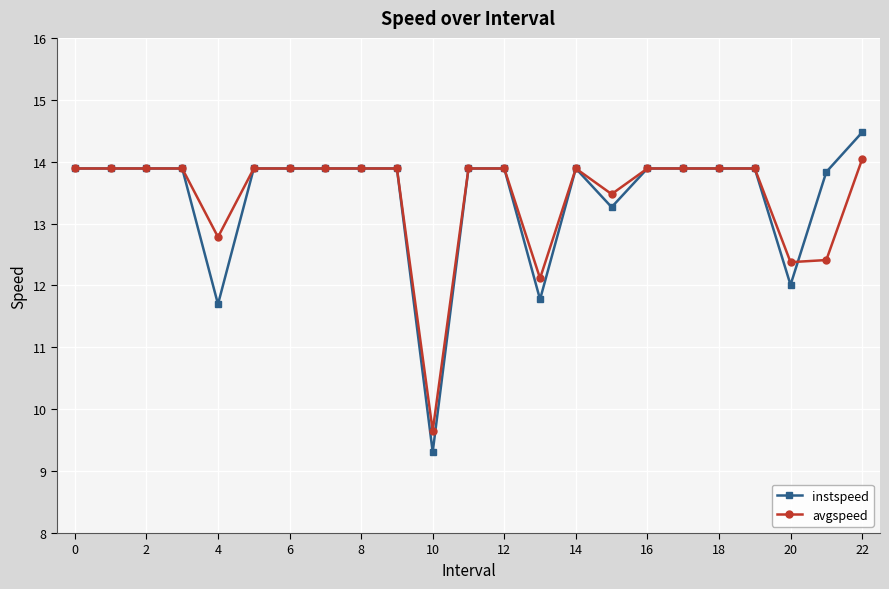

Does the chart display data point markers on the line(s)?

Yes